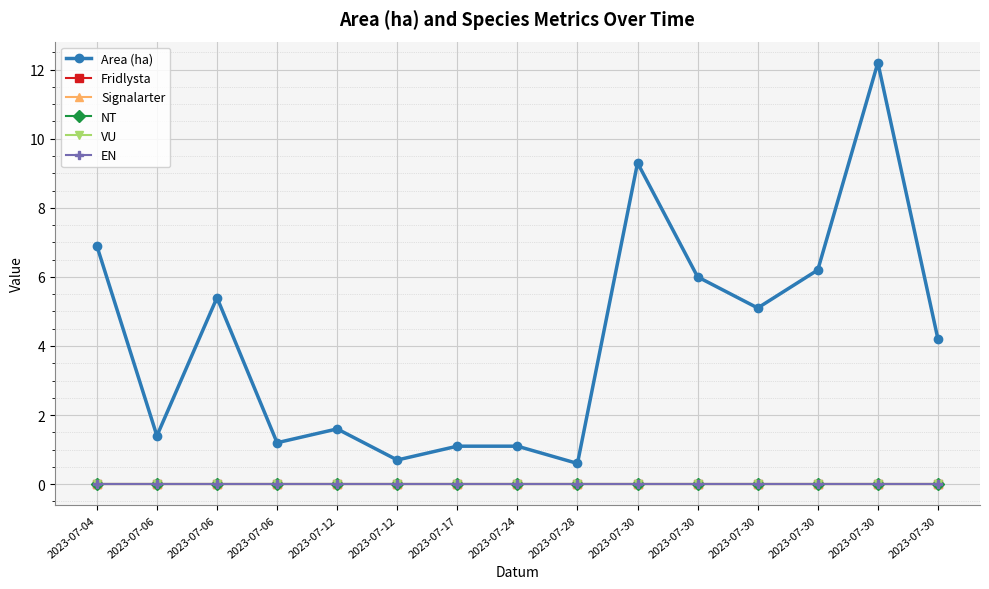

Reading left to right, what are all the values shown in this chart?

Area (ha): 2023-07-04=6.9	2023-07-06=1.4	2023-07-06=5.4	2023-07-06=1.2	2023-07-12=1.6	2023-07-12=0.7	2023-07-17=1.1	2023-07-24=1.1	2023-07-28=0.6	2023-07-30=9.3	2023-07-30=6.0	2023-07-30=5.1	2023-07-30=6.2	2023-07-30=12.2	2023-07-30=4.2
Fridlysta: 2023-07-04=0.0	2023-07-06=0.0	2023-07-06=0.0	2023-07-06=0.0	2023-07-12=0.0	2023-07-12=0.0	2023-07-17=0.0	2023-07-24=0.0	2023-07-28=0.0	2023-07-30=0.0	2023-07-30=0.0	2023-07-30=0.0	2023-07-30=0.0	2023-07-30=0.0	2023-07-30=0.0
Signalarter: 2023-07-04=0.0	2023-07-06=0.0	2023-07-06=0.0	2023-07-06=0.0	2023-07-12=0.0	2023-07-12=0.0	2023-07-17=0.0	2023-07-24=0.0	2023-07-28=0.0	2023-07-30=0.0	2023-07-30=0.0	2023-07-30=0.0	2023-07-30=0.0	2023-07-30=0.0	2023-07-30=0.0
NT: 2023-07-04=0.0	2023-07-06=0.0	2023-07-06=0.0	2023-07-06=0.0	2023-07-12=0.0	2023-07-12=0.0	2023-07-17=0.0	2023-07-24=0.0	2023-07-28=0.0	2023-07-30=0.0	2023-07-30=0.0	2023-07-30=0.0	2023-07-30=0.0	2023-07-30=0.0	2023-07-30=0.0
VU: 2023-07-04=0.0	2023-07-06=0.0	2023-07-06=0.0	2023-07-06=0.0	2023-07-12=0.0	2023-07-12=0.0	2023-07-17=0.0	2023-07-24=0.0	2023-07-28=0.0	2023-07-30=0.0	2023-07-30=0.0	2023-07-30=0.0	2023-07-30=0.0	2023-07-30=0.0	2023-07-30=0.0
EN: 2023-07-04=0.0	2023-07-06=0.0	2023-07-06=0.0	2023-07-06=0.0	2023-07-12=0.0	2023-07-12=0.0	2023-07-17=0.0	2023-07-24=0.0	2023-07-28=0.0	2023-07-30=0.0	2023-07-30=0.0	2023-07-30=0.0	2023-07-30=0.0	2023-07-30=0.0	2023-07-30=0.0